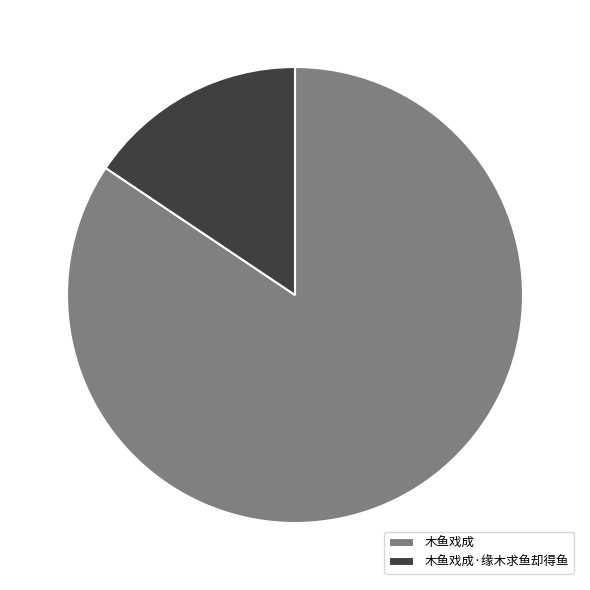

Rank the categories by value from highest to lowest.

木鱼戏成, 木鱼戏成·缘木求鱼却得鱼